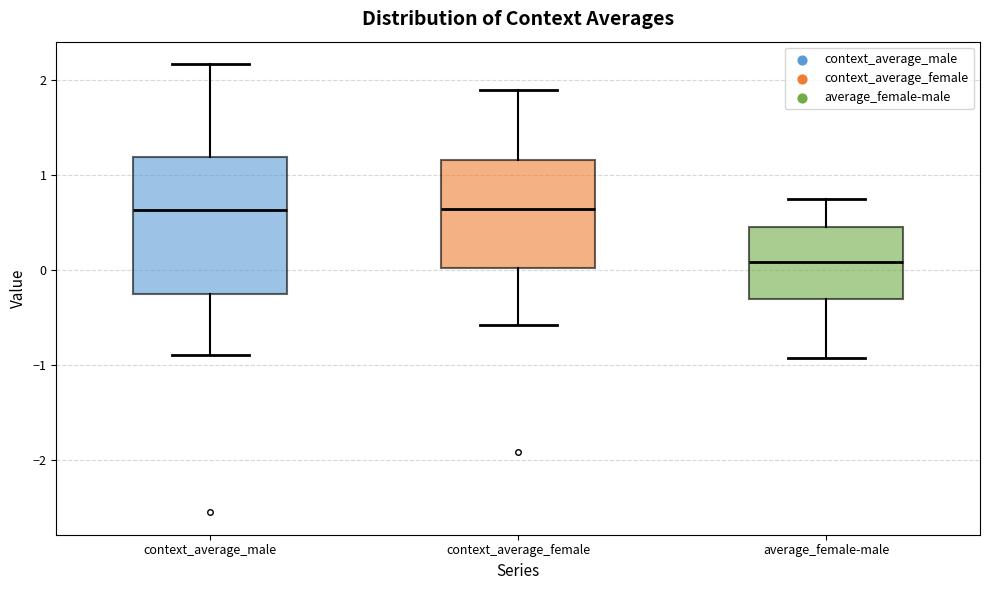

Reading left to right, transcribe this box plot: for each box, give where its median line is, the range the box spans, and where its two whiskers end, as read against the y-axis. The values are not printed on the chart, so give them approximately, as read against the axis.

context_average_male: median 0.6, box -0.2 to 1.2, whiskers -0.9 to 2.2
context_average_female: median 0.6, box 0.0 to 1.2, whiskers -0.6 to 1.9
average_female-male: median 0.1, box -0.3 to 0.5, whiskers -0.9 to 0.8